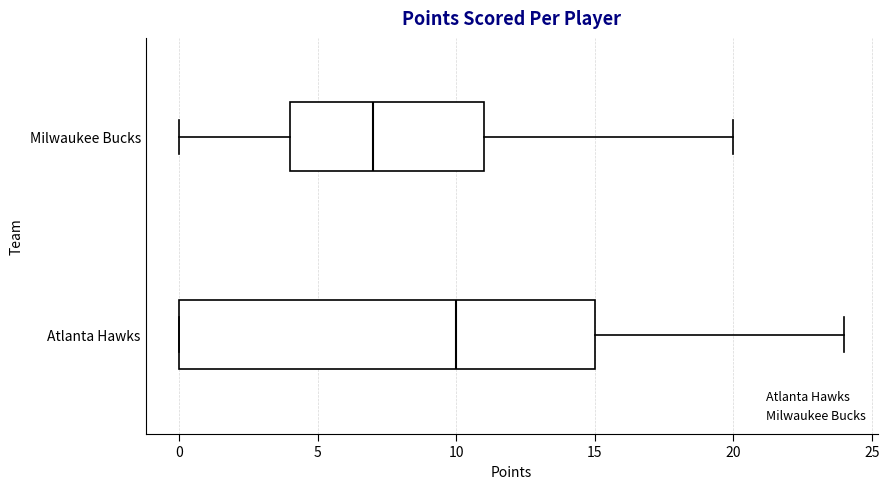

Where is the right edge of the box for Atlanta Hawks on the x-axis? The values are not printed on the chart, so give them approximately, as read against the axis.

15